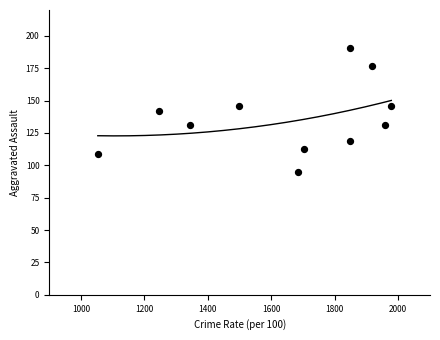

What is the average Y value?

136